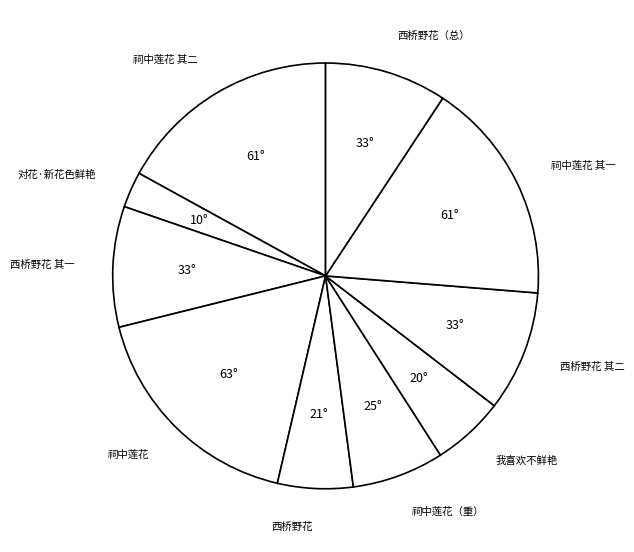

Combined, do 我喜欢不鲜艳 and 西桥野花 其一 account for over 50%?

No